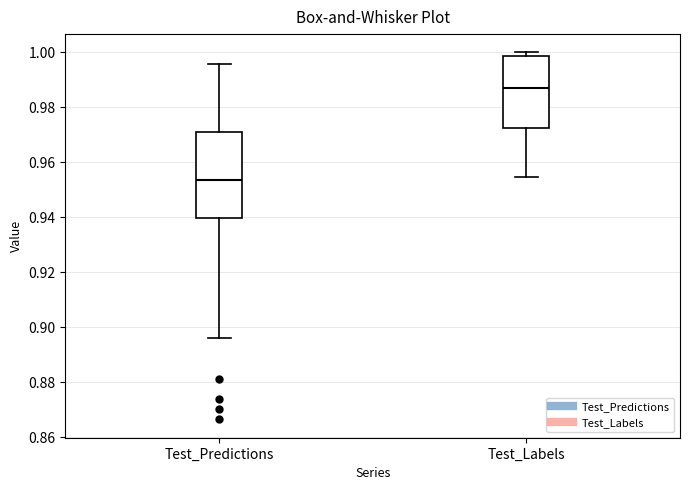

Reading left to right, read every box against the y-axis: the position of its median line, the range the box covers, and the ends of its whiskers. The values are not printed on the chart, so give them approximately, as read against the axis.

Test_Predictions: median 0.954, box 0.940 to 0.970, whiskers 0.896 to 0.996
Test_Labels: median 0.988, box 0.972 to 0.998, whiskers 0.954 to 1.000